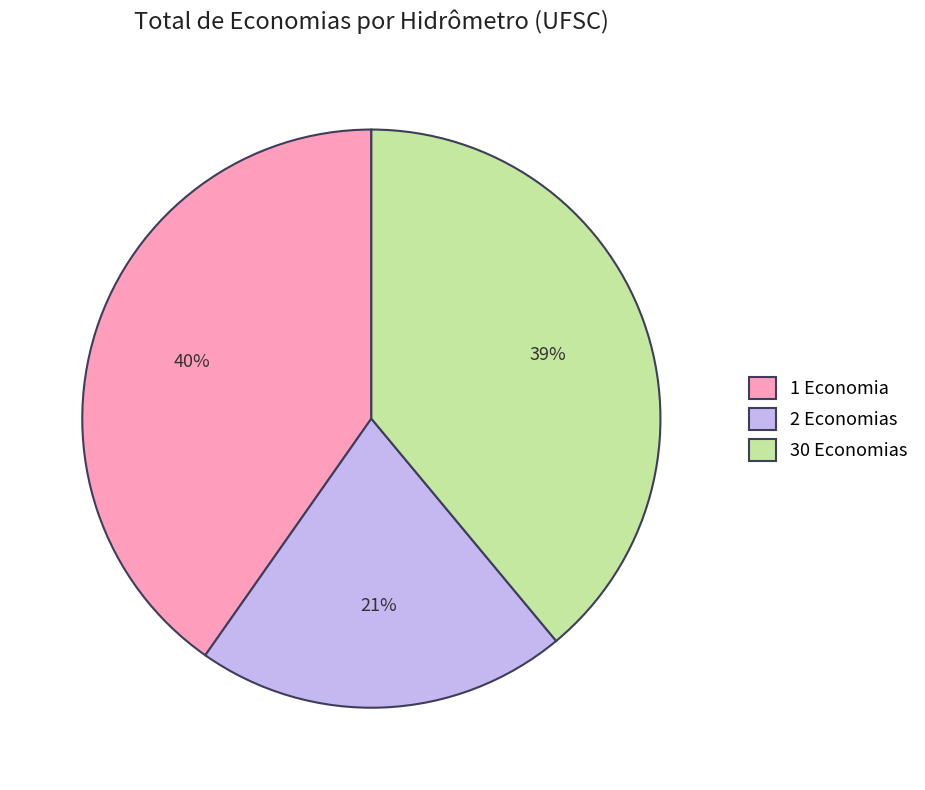

Is it true that 2 Economias is 21% of the pie?

True